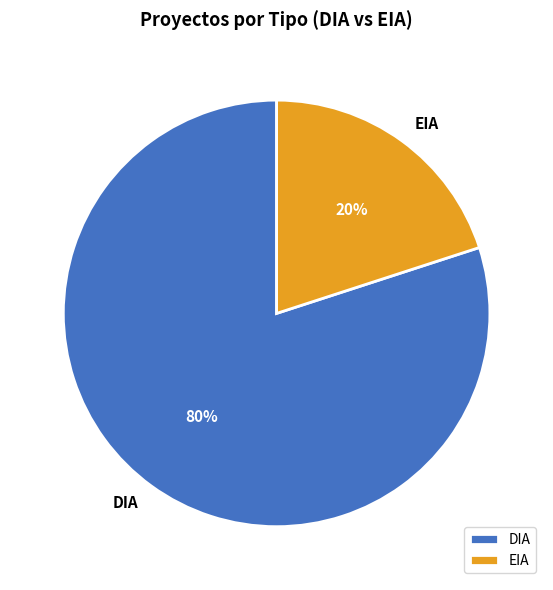

Rank the categories by value from lowest to highest.

EIA, DIA